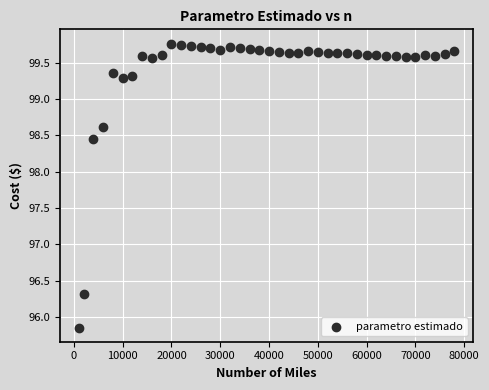

What is the range of X values (max minus min)?

77000.0